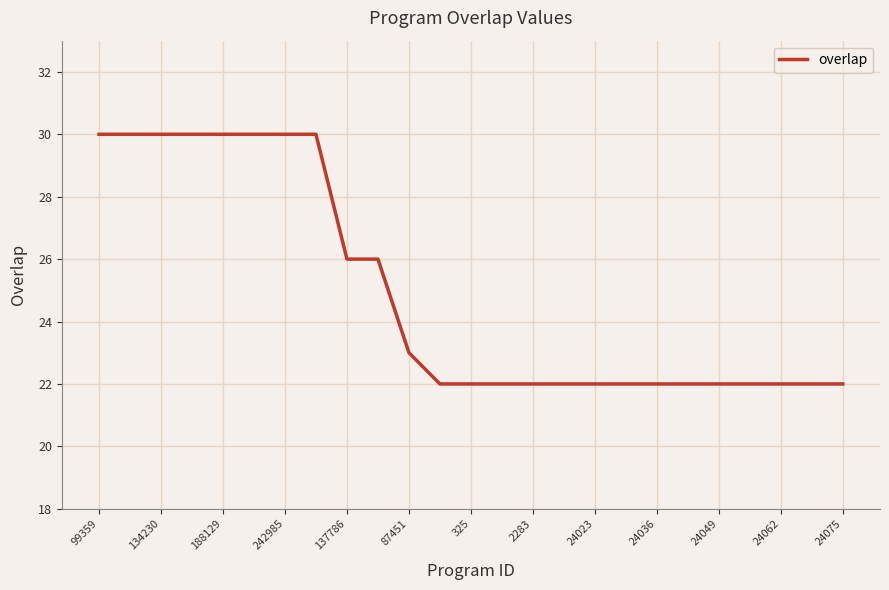

What is the smallest value displayed?

22